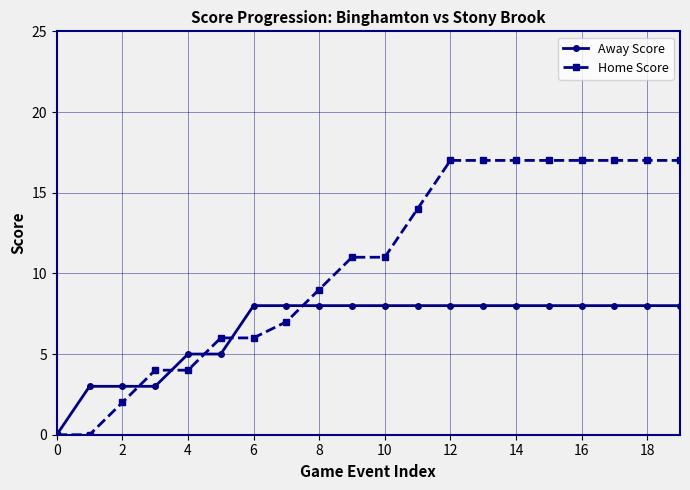

What is the value of the Away Score point at the 5th from the left?

5